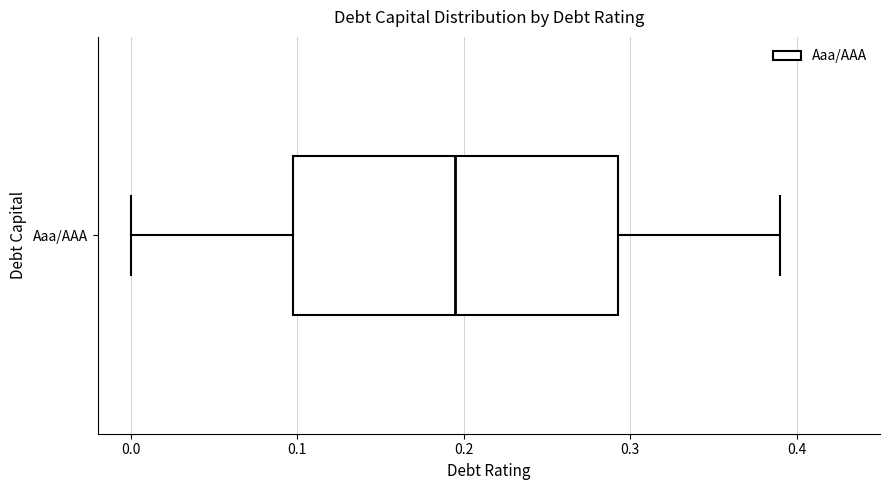

Transcribe this box plot: give where the median line is, the range the box spans, and where the two whiskers end, as read against the x-axis. The values are not printed on the chart, so give them approximately, as read against the axis.

median 0.20, box 0.10 to 0.29, whiskers 0.00 to 0.39